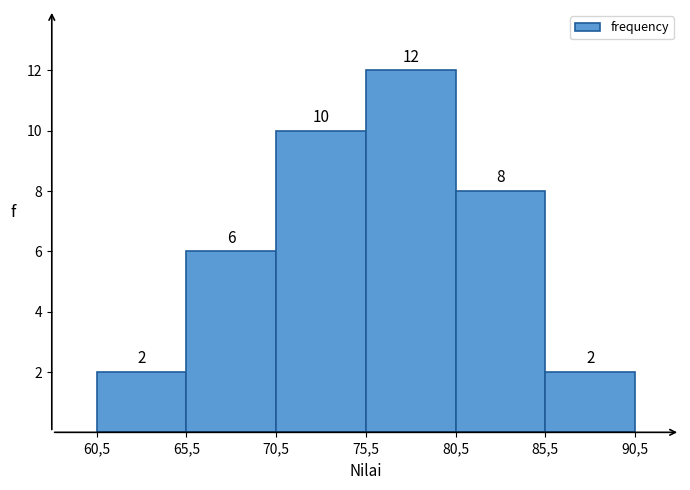

Reading right to left, what are all the values shown in this chart?

2	8	12	10	6	2